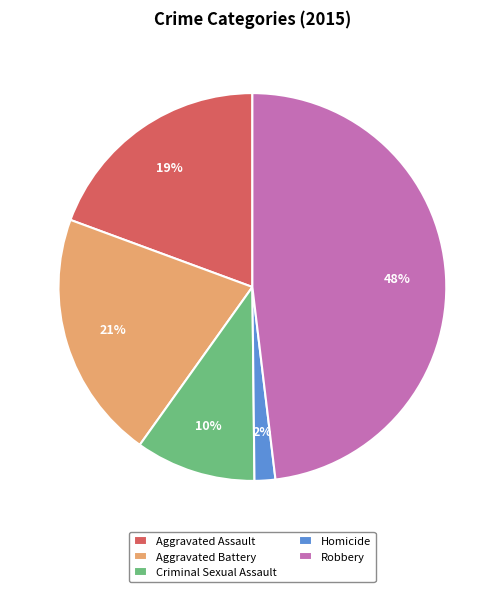

The Criminal Sexual Assault slice represents 1% of the pie. True or false?

False